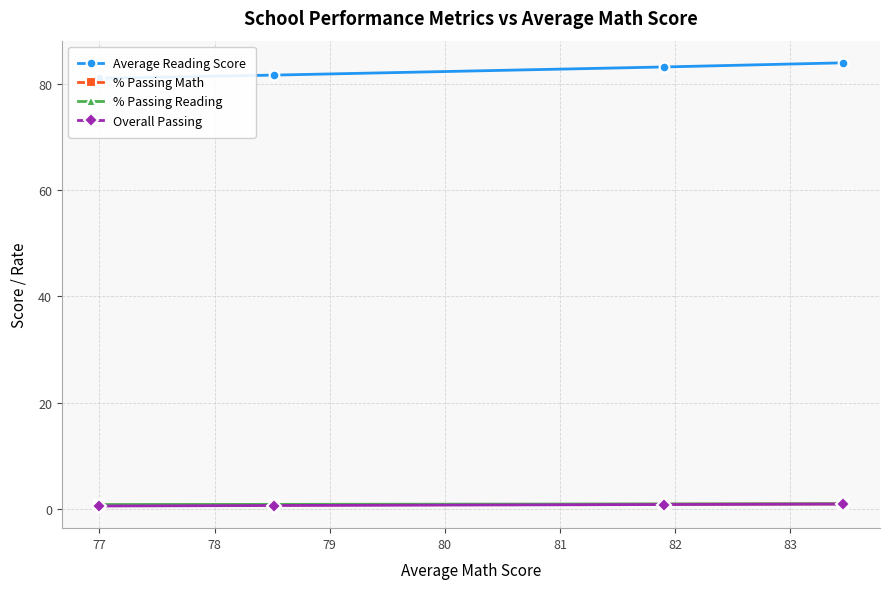

True or false: Overall Passing and % Passing Math cross at least once.

False